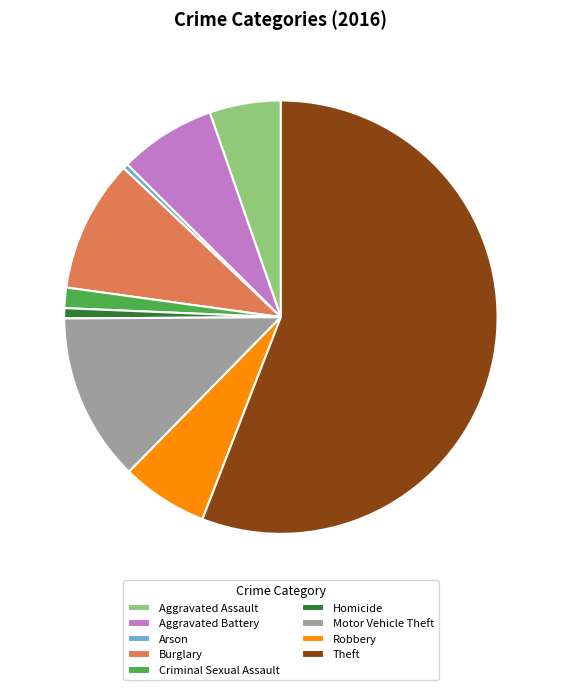

How many slices are in this pie chart?

9